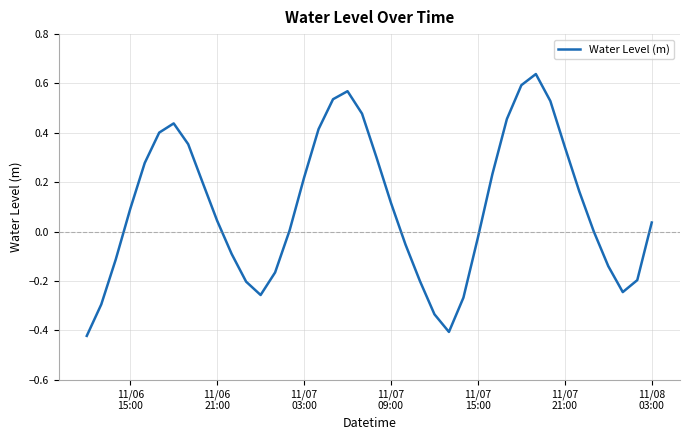

What is the difference between the maximum and minimum values?

1.1